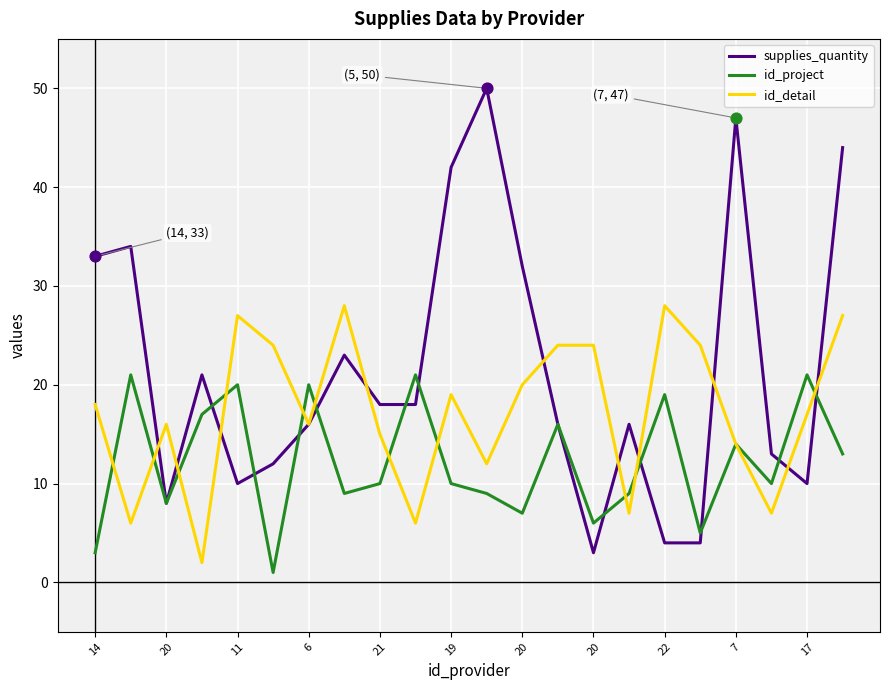

Rank the series by their maximum value, from highest to lowest.

supplies_quantity, id_detail, id_project